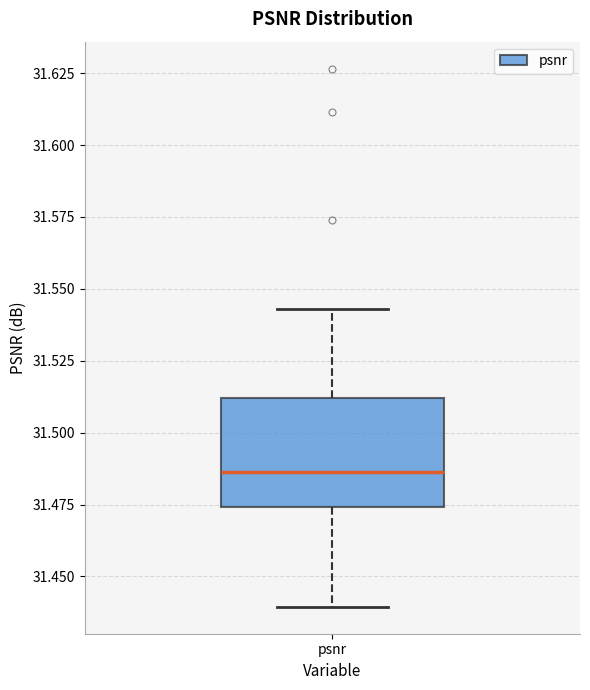

Read this box plot against the y-axis: the position of the median line, the range covered by the box, and the ends of both whiskers. The values are not printed on the chart, so give them approximately, as read against the axis.

median 31.485, box 31.475 to 31.510, whiskers 31.440 to 31.545